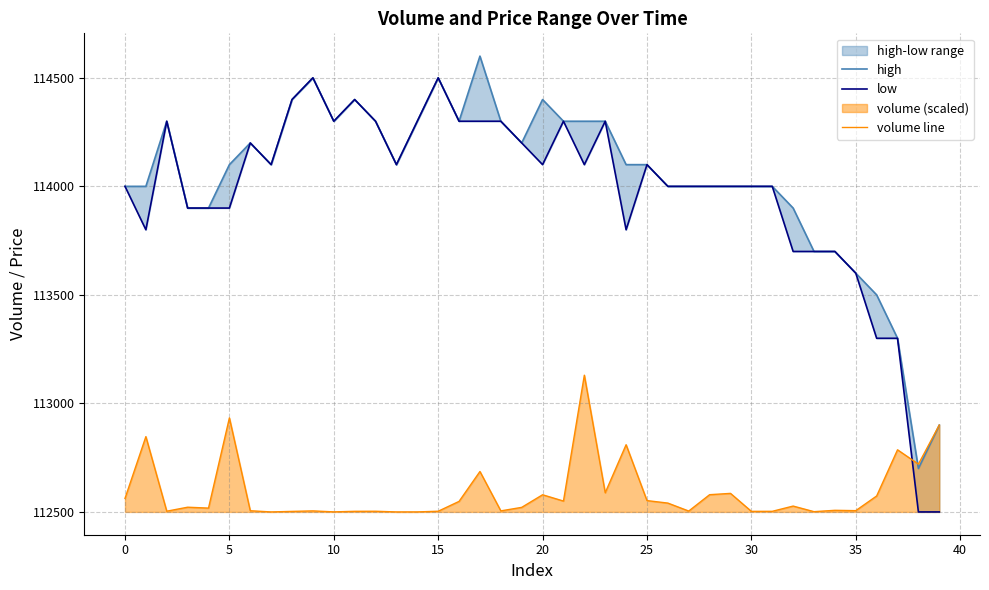

What is the difference between the low values at 37 and 23?

1000.0